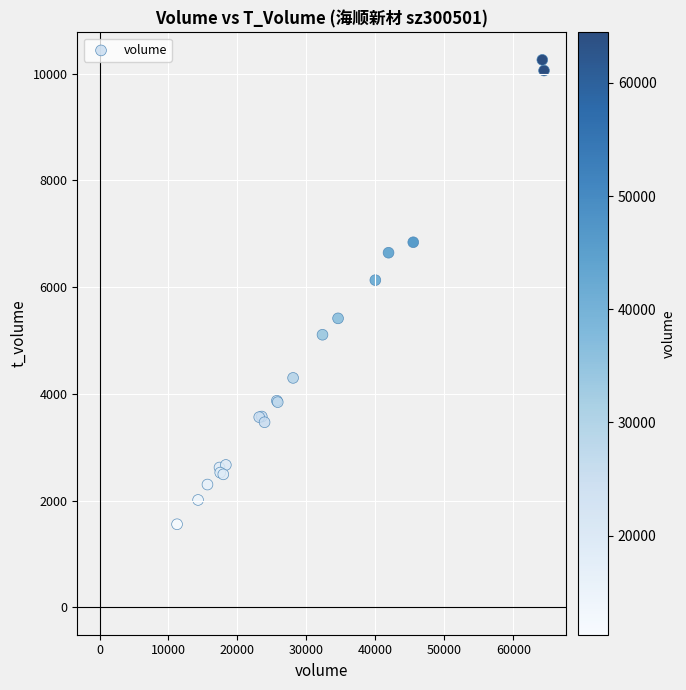

What Y value in the scatter plot is closest to 5908?

6131